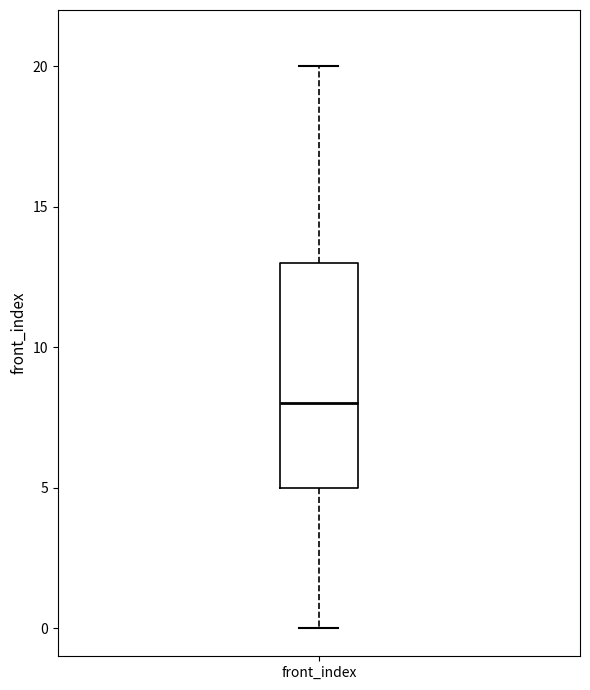

Read this box plot against the y-axis: the position of the median line, the range covered by the box, and the ends of both whiskers. The values are not printed on the chart, so give them approximately, as read against the axis.

median 8, box 5 to 13, whiskers 0 to 20